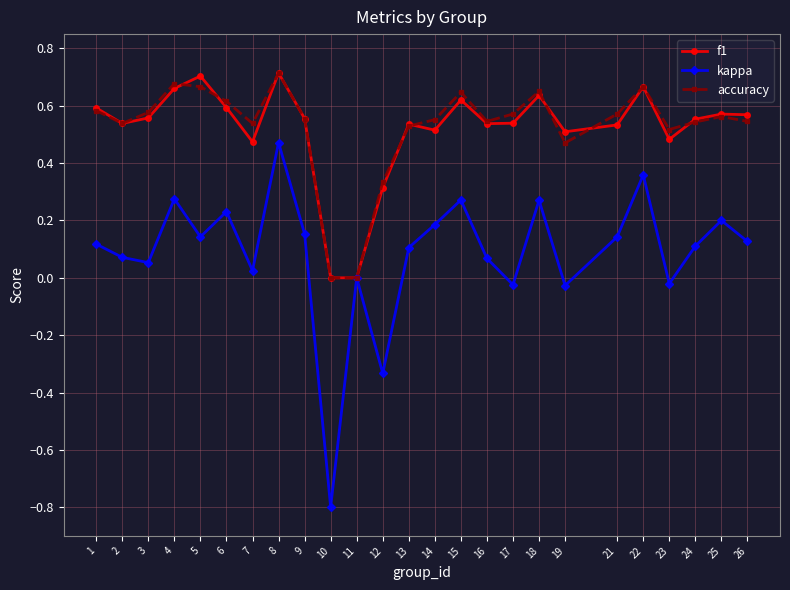

Where does the kappa series first go above 0?

1